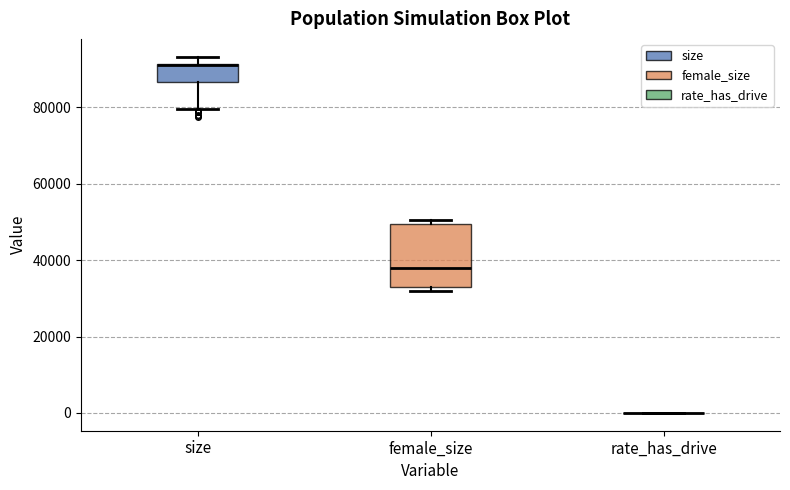

Reading left to right, read every box against the y-axis: the position of its median line, the range the box covers, and the ends of its whiskers. The values are not printed on the chart, so give them approximately, as read against the axis.

size: median 92000 (drawn on the box's upper edge), box 86000 to 92000, whiskers 80000 to 94000
female_size: median 38000, box 32000 to 50000, whiskers 32000 (just below the box's lower edge) to 50000 (just above the box's upper edge)
rate_has_drive: box collapsed to a line at 0, whiskers 0 to 0